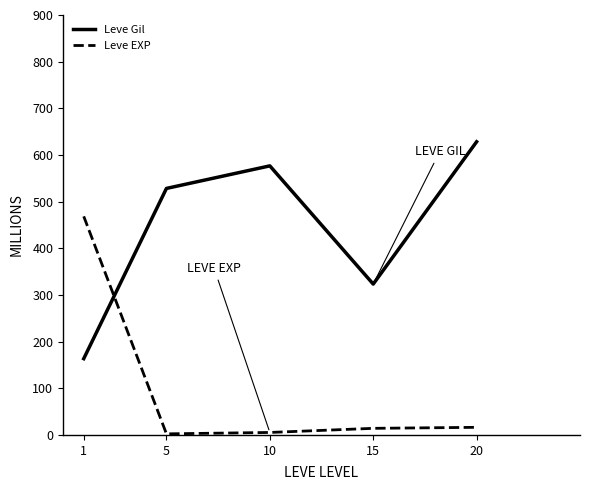

Which series has the largest total across all categories?

Leve Gil